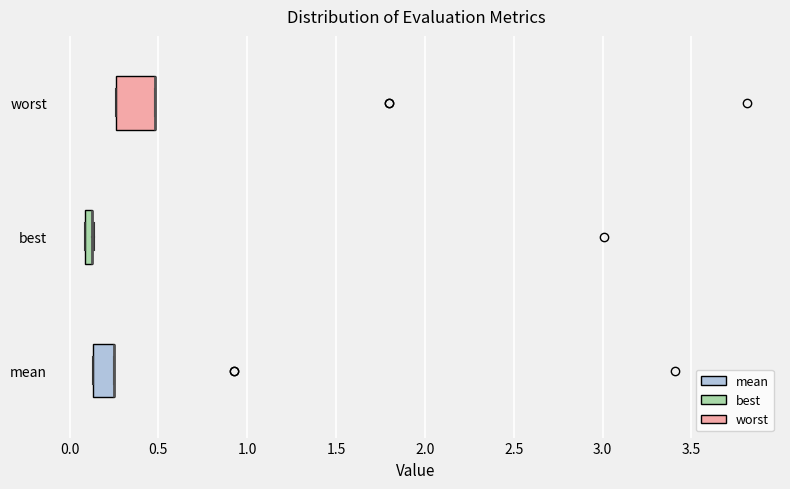

Where is the right edge of the box for best on the x-axis? The values are not printed on the chart, so give them approximately, as read against the axis.

0.15